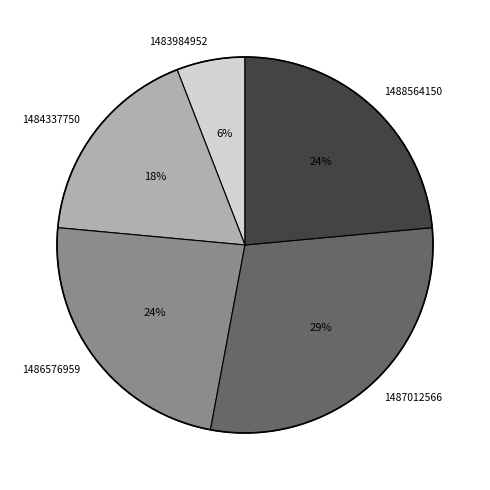

To the nearest percent, what is the average slice percentage?

20%